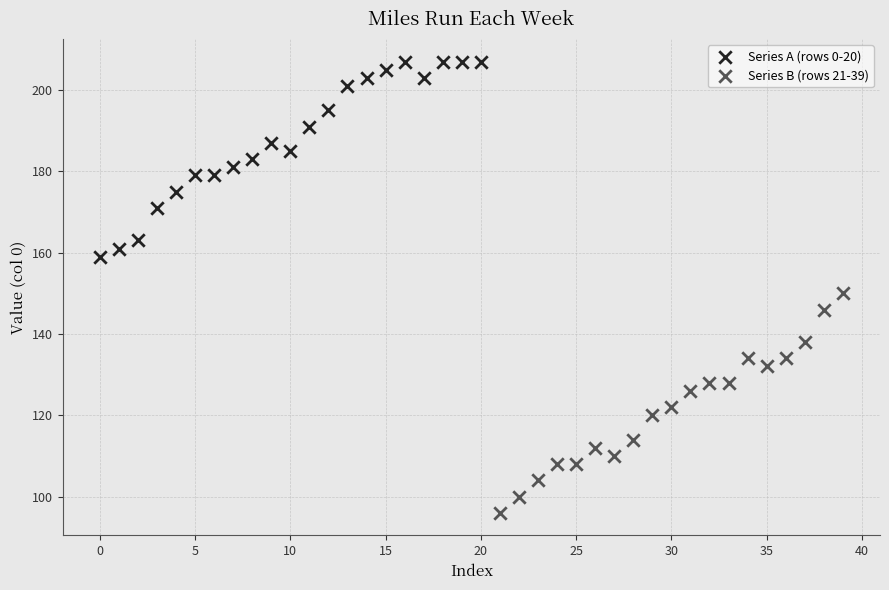

Which series contains the lowest Y value?

Series B (rows 21-39)